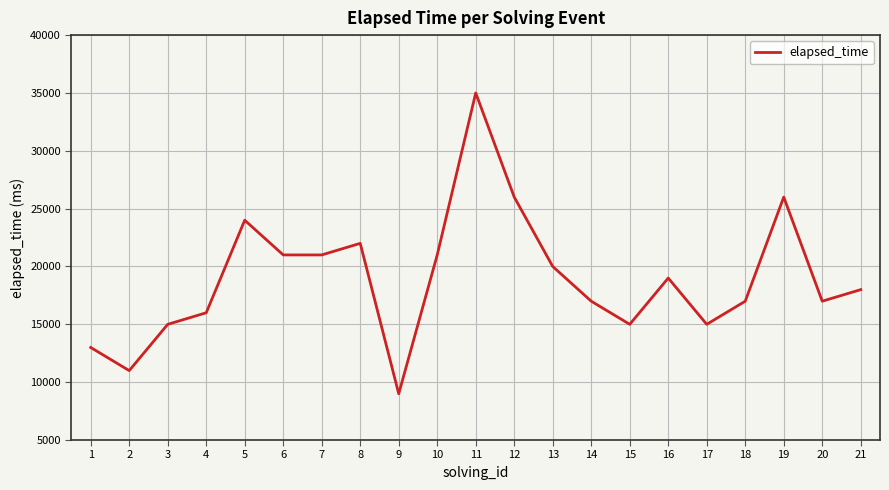

Between 2 and 11, which is larger?

11